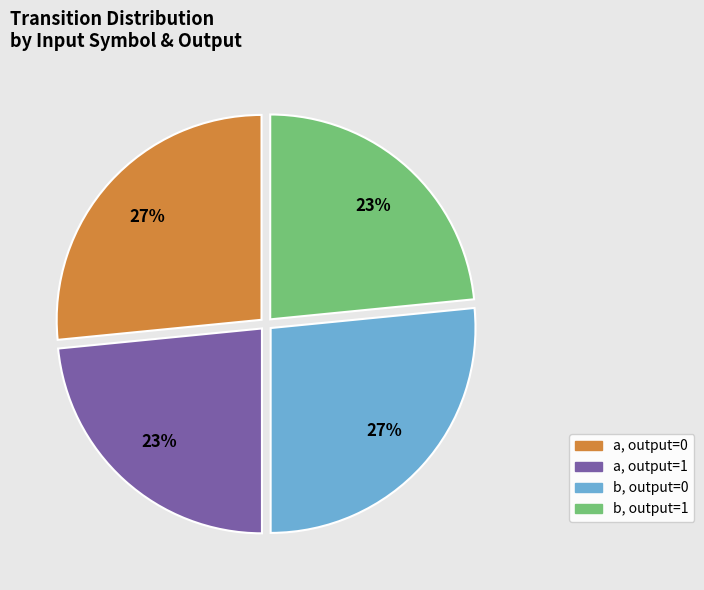

Does any single category account for the majority?

No